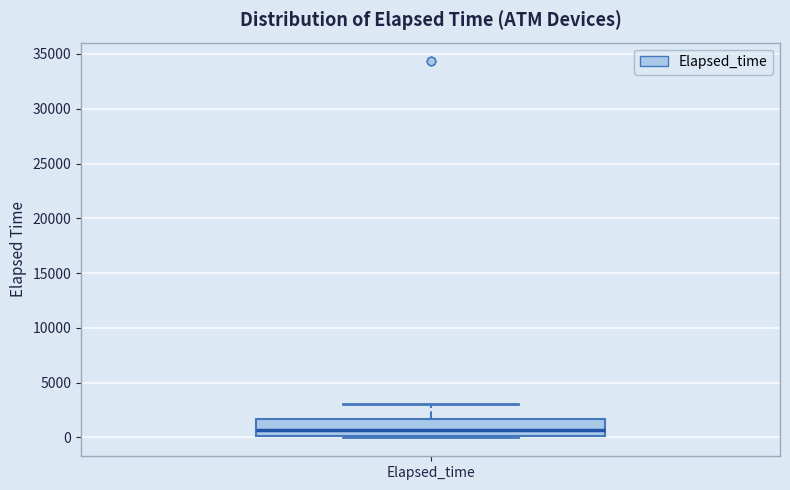

Transcribe this box plot: give where the median line is, the range the box spans, and where the two whiskers end, as read against the y-axis. The values are not printed on the chart, so give them approximately, as read against the axis.

median 500, box 0 to 1500, whiskers 0 (just below the box's lower edge) to 3000